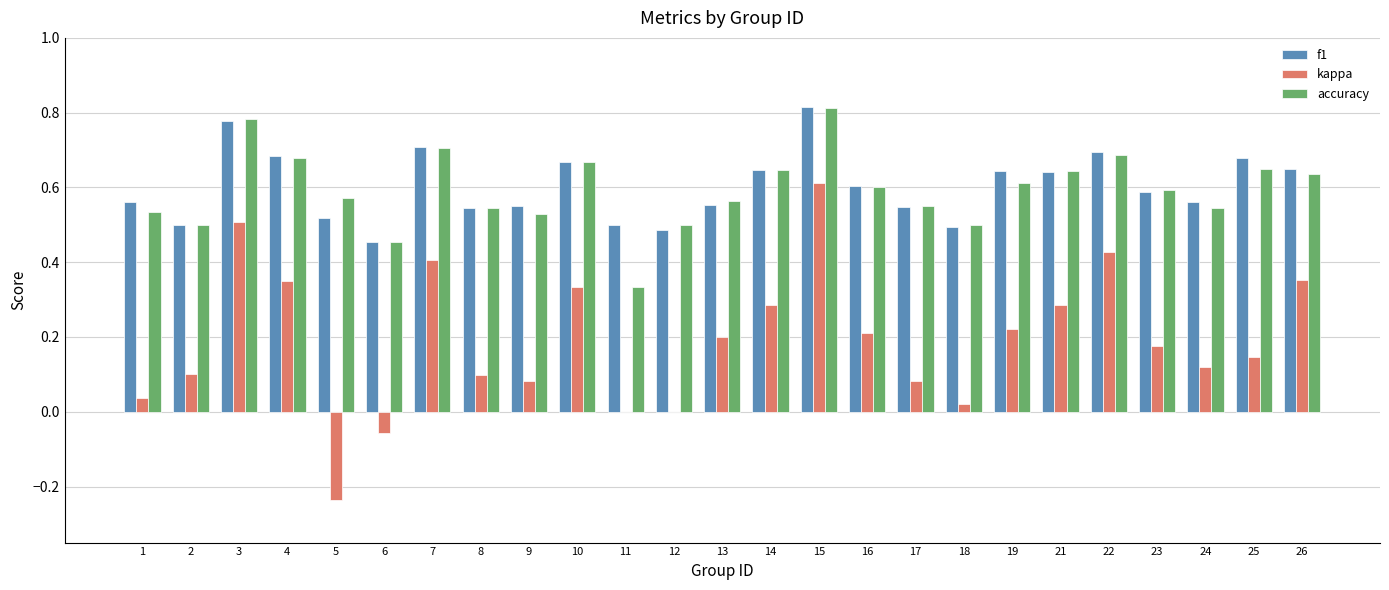

Is the value of f1 at 1 greater than the value of accuracy at 6?

Yes